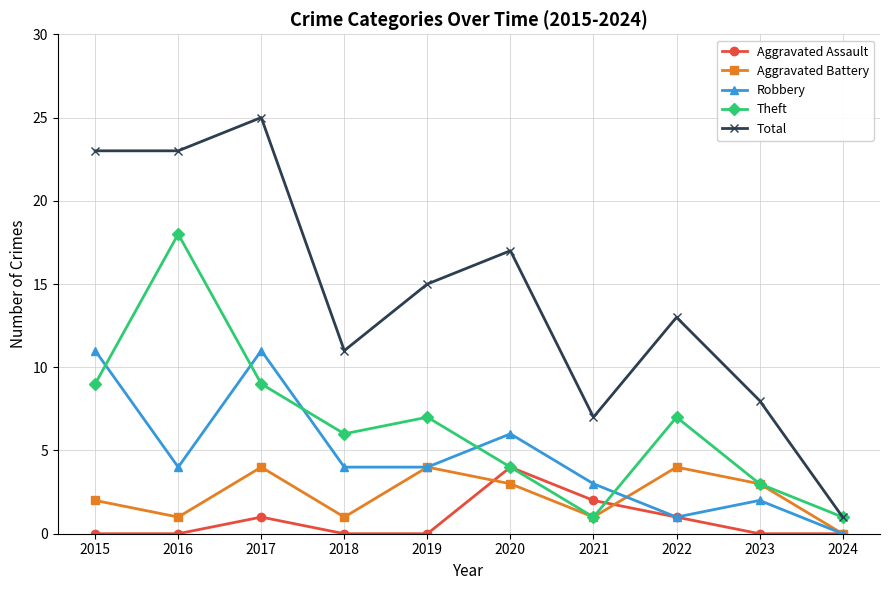

Rank the series at 2015 from lowest to highest value.

Aggravated Assault, Aggravated Battery, Theft, Robbery, Total